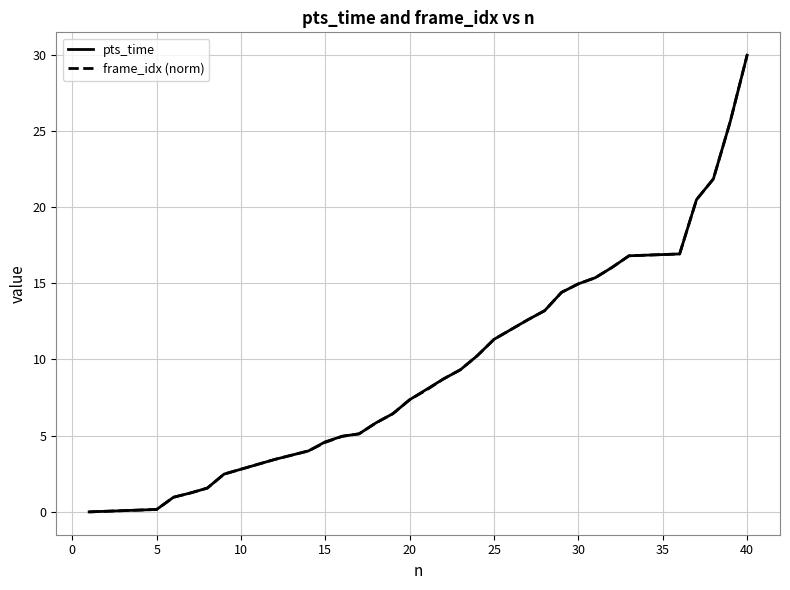

What is the greatest value displayed?

30.0